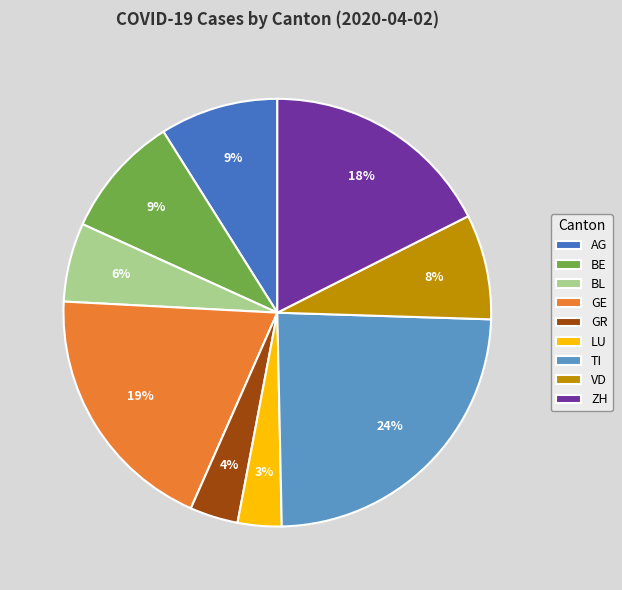

Does any single category account for the majority?

No